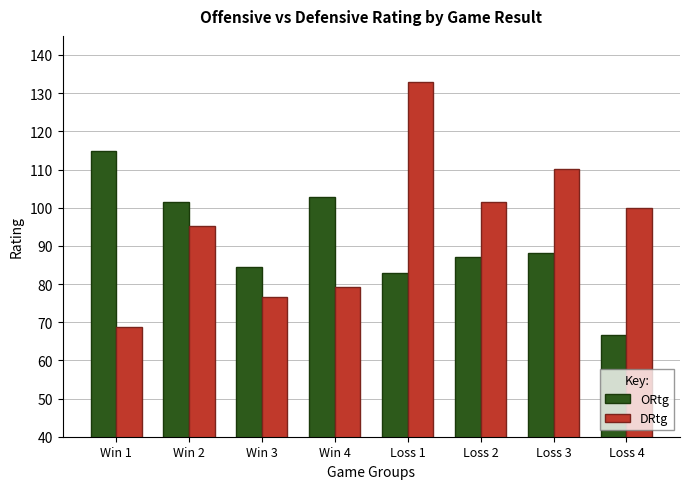

Which series has the widest spread of values?

DRtg